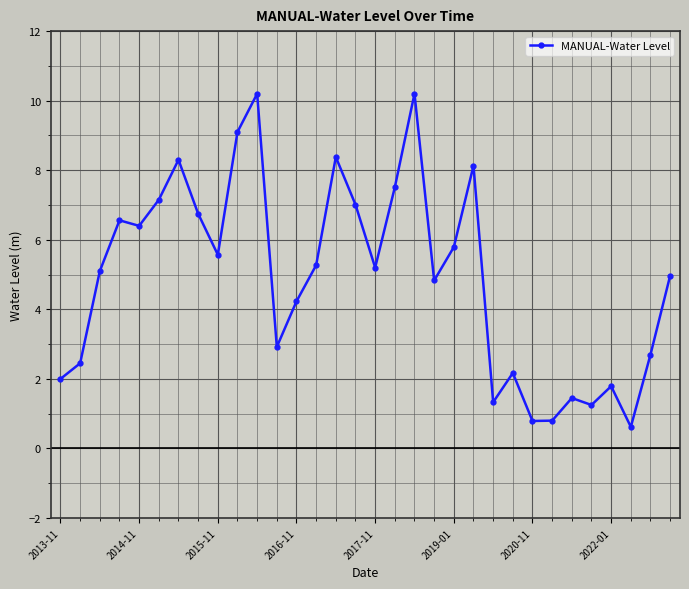

What is the maximum value shown in the chart?

10.2